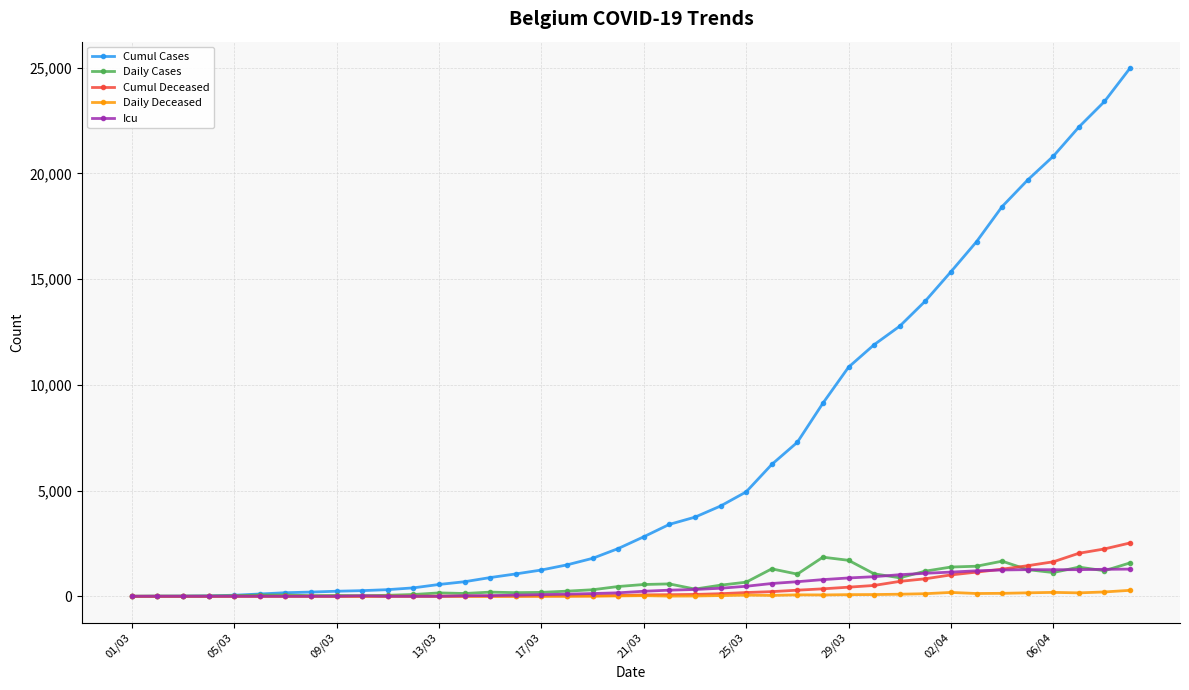

Which series has the largest total across all categories?

Cumul Cases